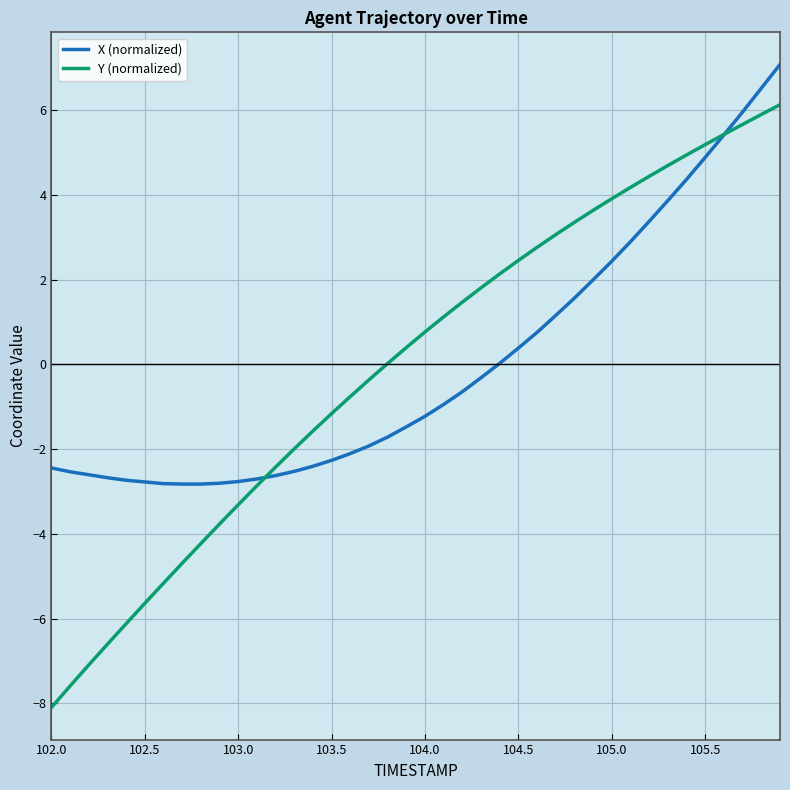

List the series in order of their peak value, lowest first.

Y (normalized), X (normalized)